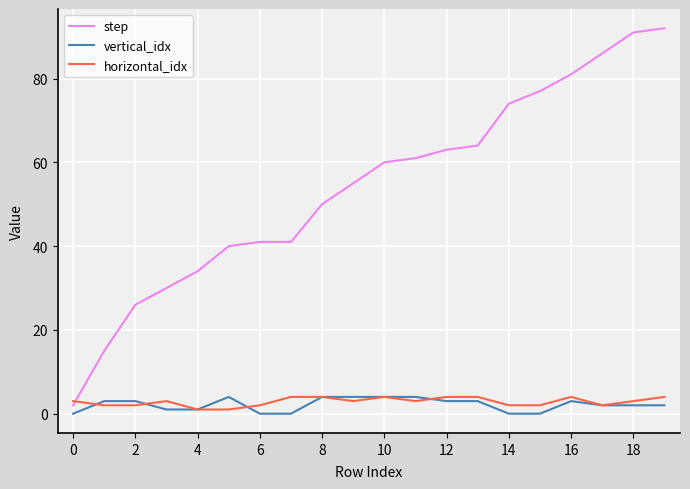

Which series has the largest range (max minus min)?

step